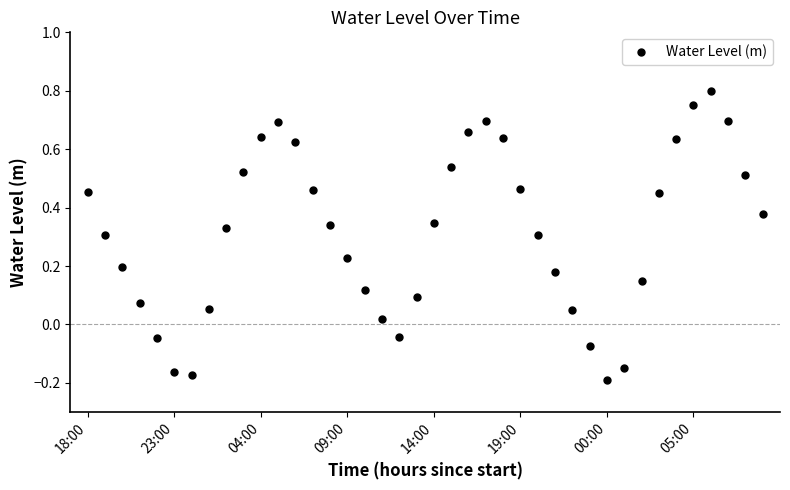

What is the sum of all values?

12.6